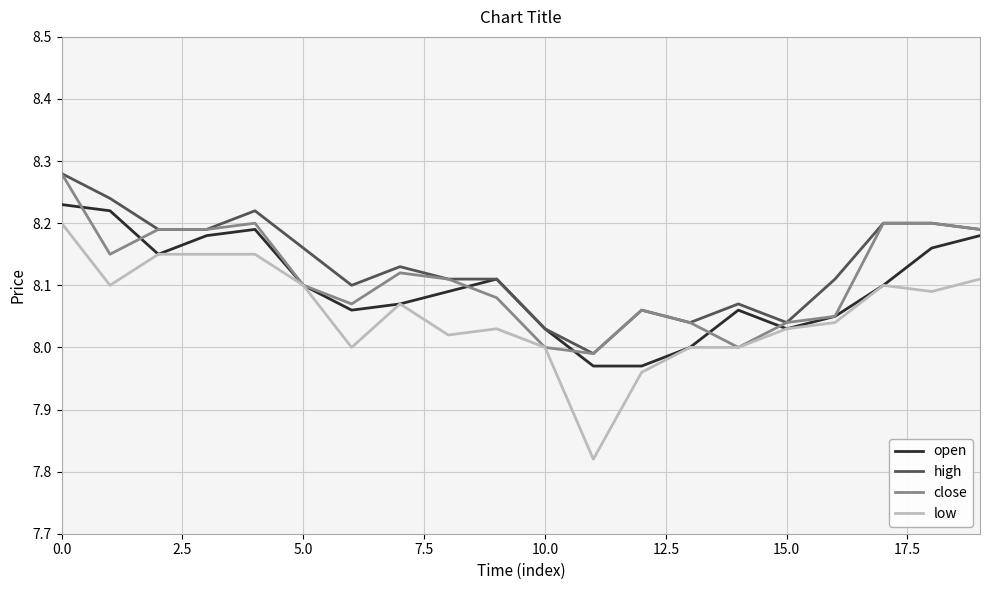

Which series has the widest spread of values?

low